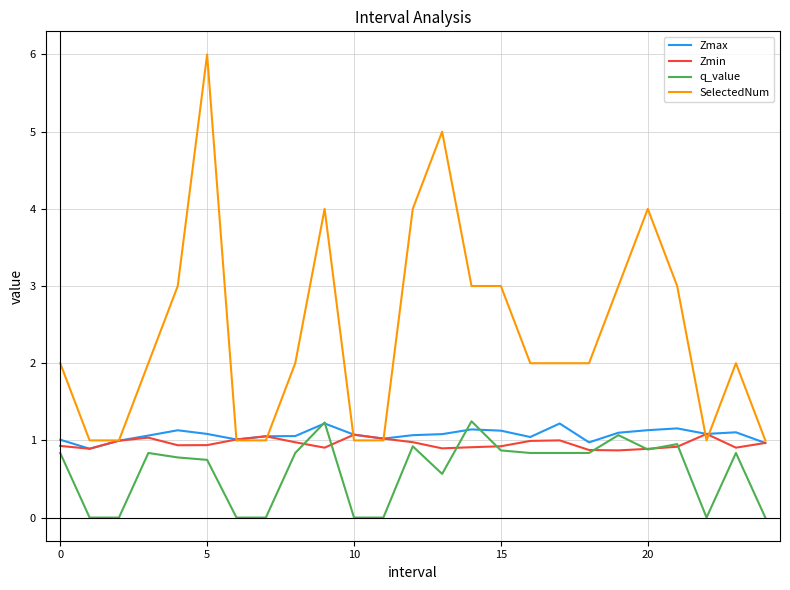

Which series ends up on top after the final intersection of Zmin and q_value?

Zmin